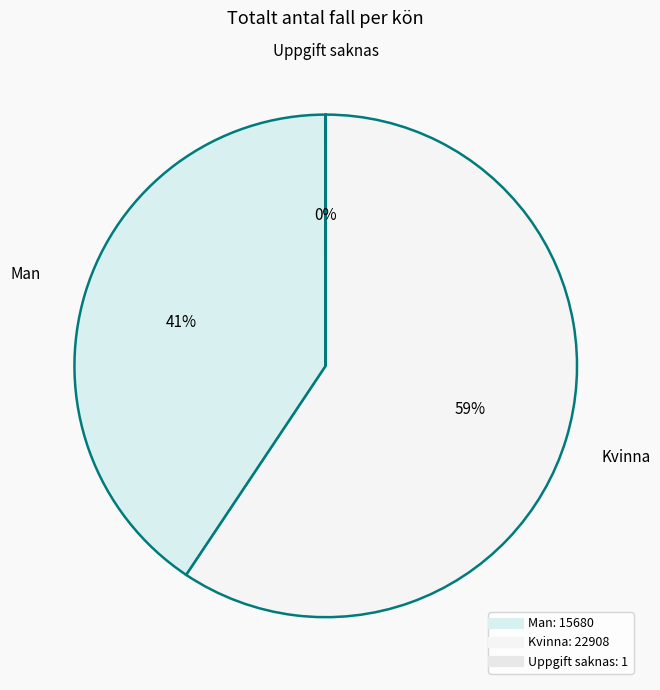

What is the total percentage of Uppgift saknas and Kvinna?

59.4%